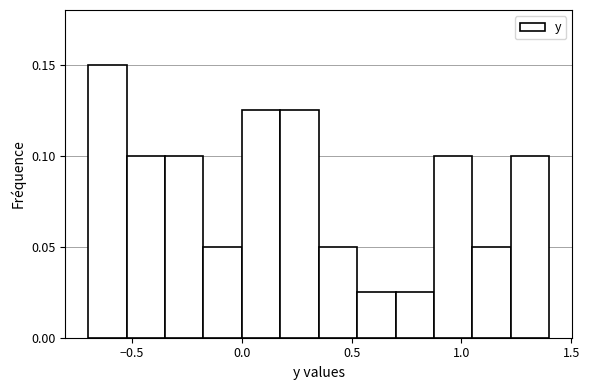

Read against the x-axis, roughly where is the centre of the tallest bar?

-0.60